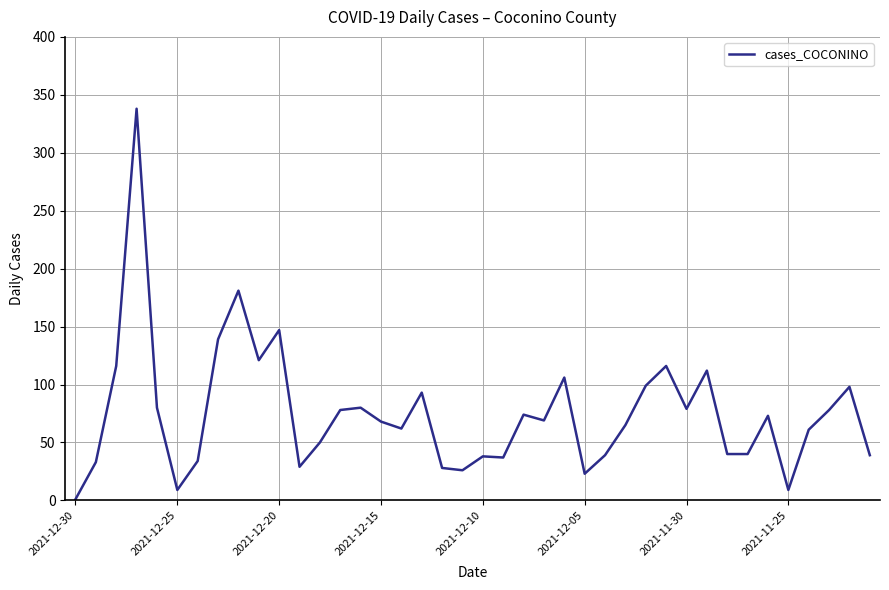

What is the difference between the maximum and minimum values?

337